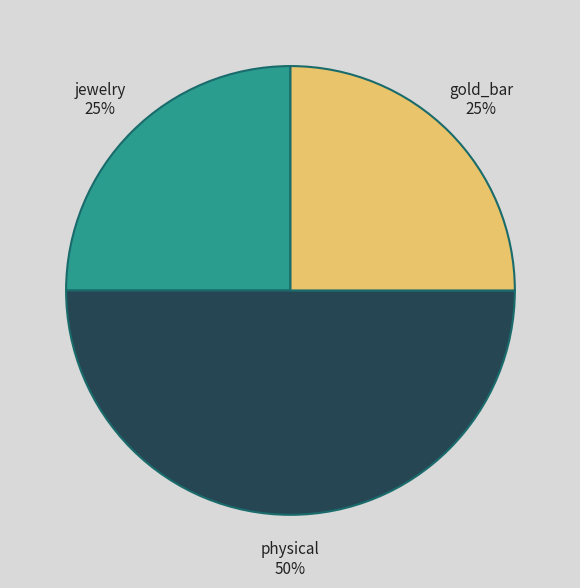

Is the sum of physical and gold_bar greater than half?

Yes